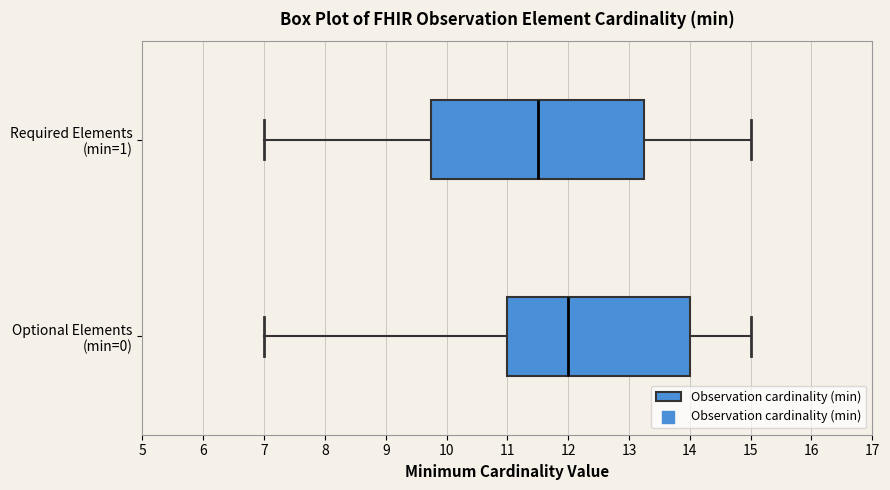

Where does the median line of the box for Required Elements (min=1) sit on the x-axis? The values are not printed on the chart, so give them approximately, as read against the axis.

11.5